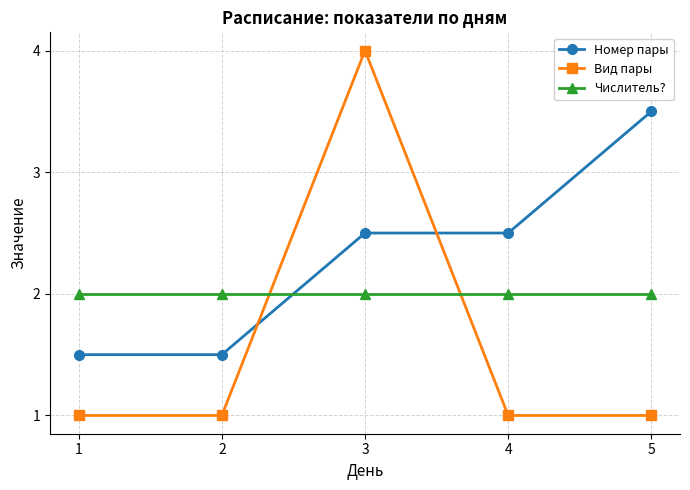

Rank the series by their maximum value, from highest to lowest.

Вид пары, Номер пары, Числитель?